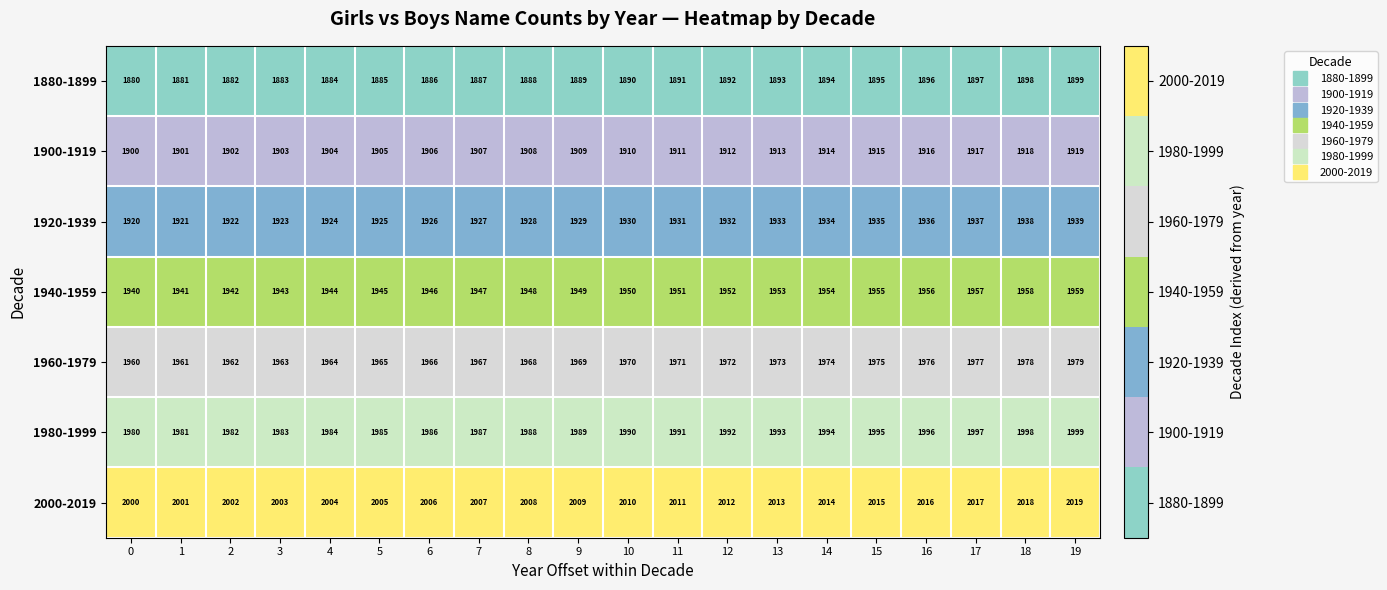

Which series has the largest total across all categories?

2000-2019